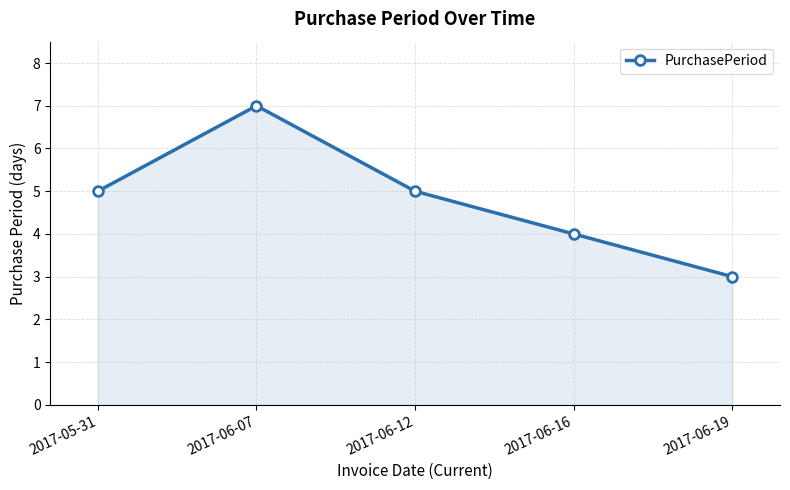

What is the average value?

5